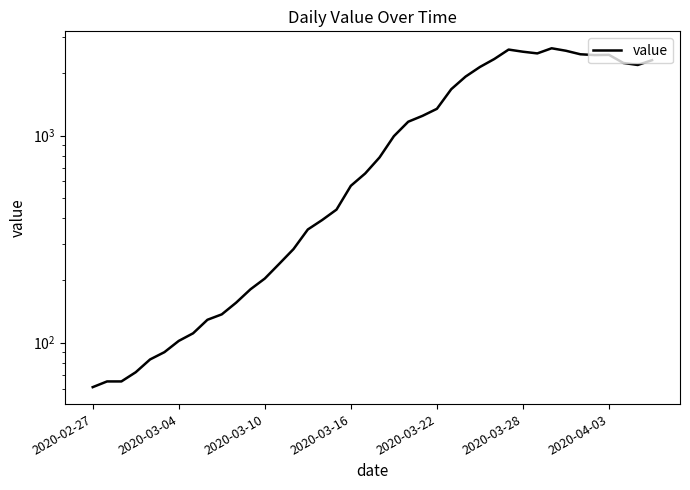

What position from the right is 10?

30